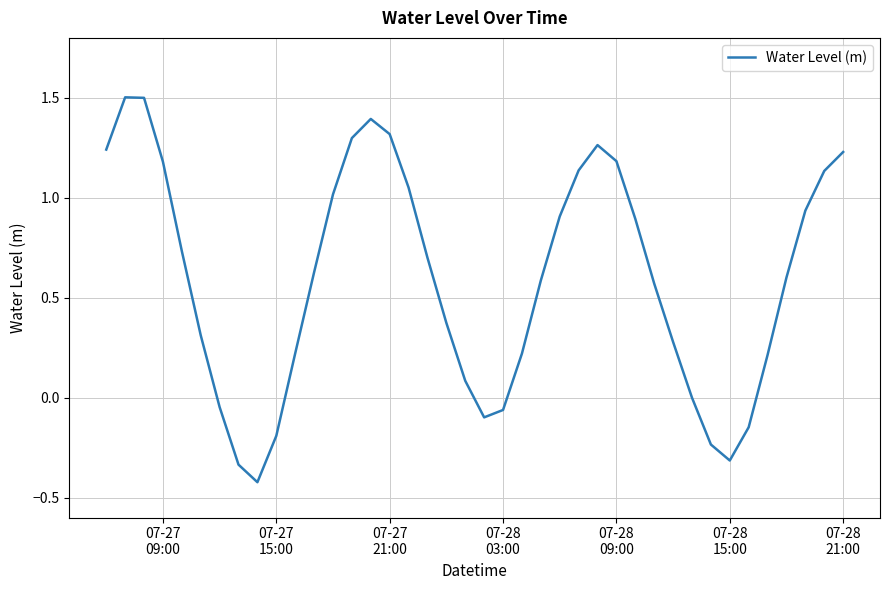

What is the minimum value shown in the chart?

-0.4